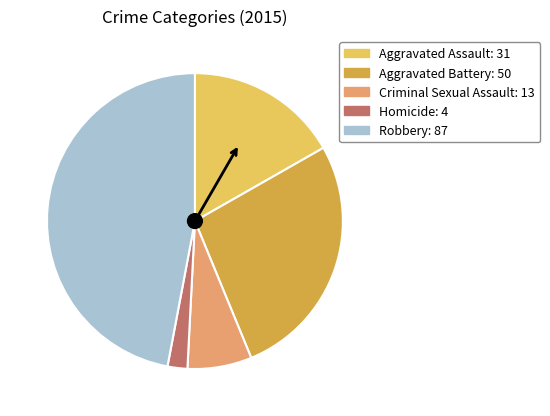

Rank the categories by value from highest to lowest.

Robbery, Aggravated Battery, Aggravated Assault, Criminal Sexual Assault, Homicide